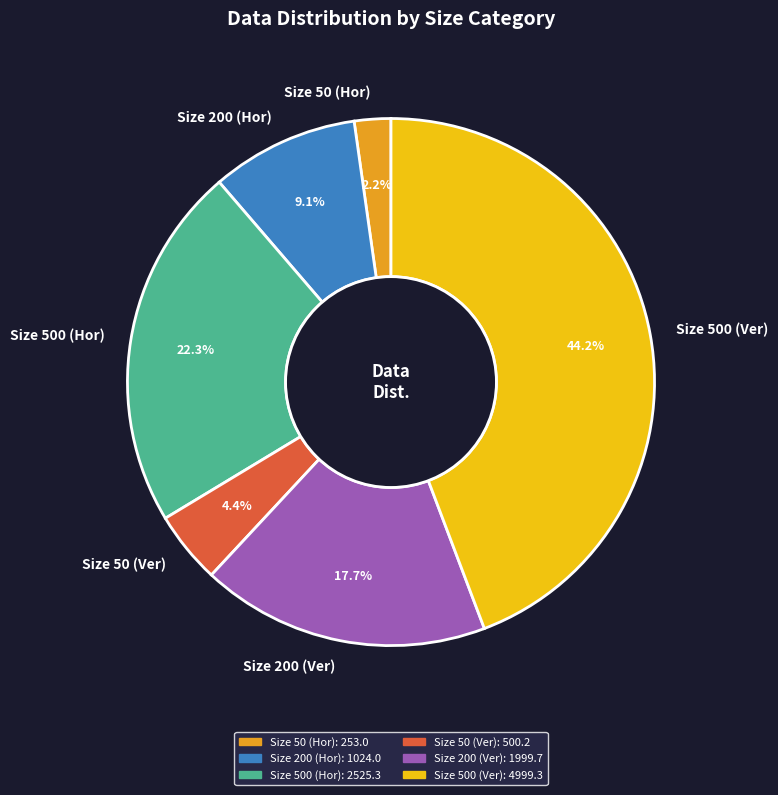

How many segments does this pie chart have?

6